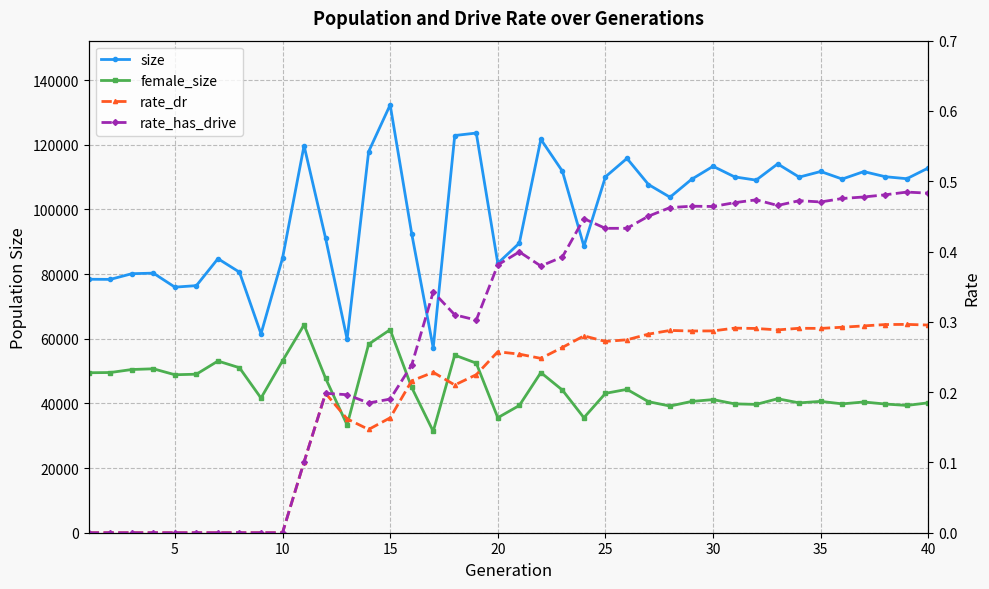

How many data points in female_size are less than 43116?

20